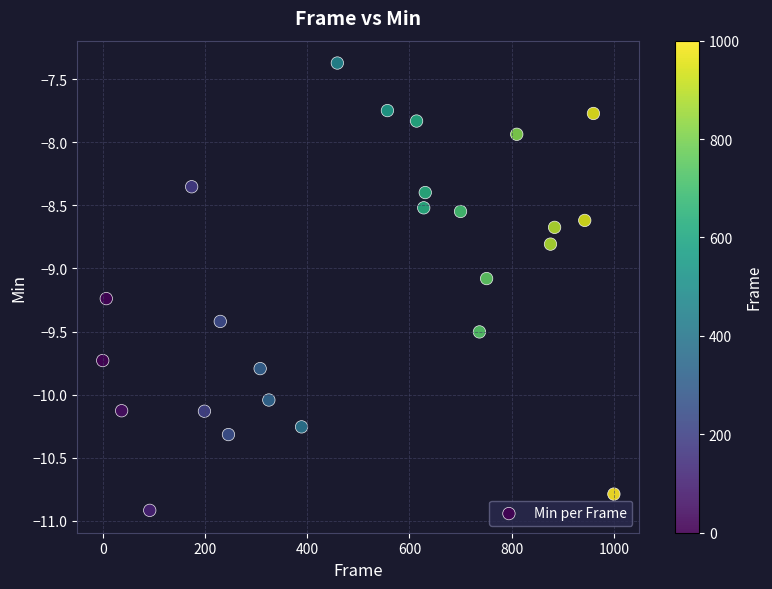

What is the range of Y values (max minus min)?

3.5